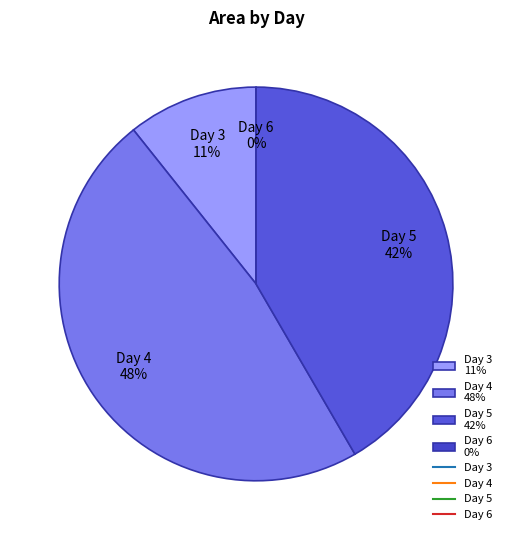

What is the smallest slice in the pie chart?

6